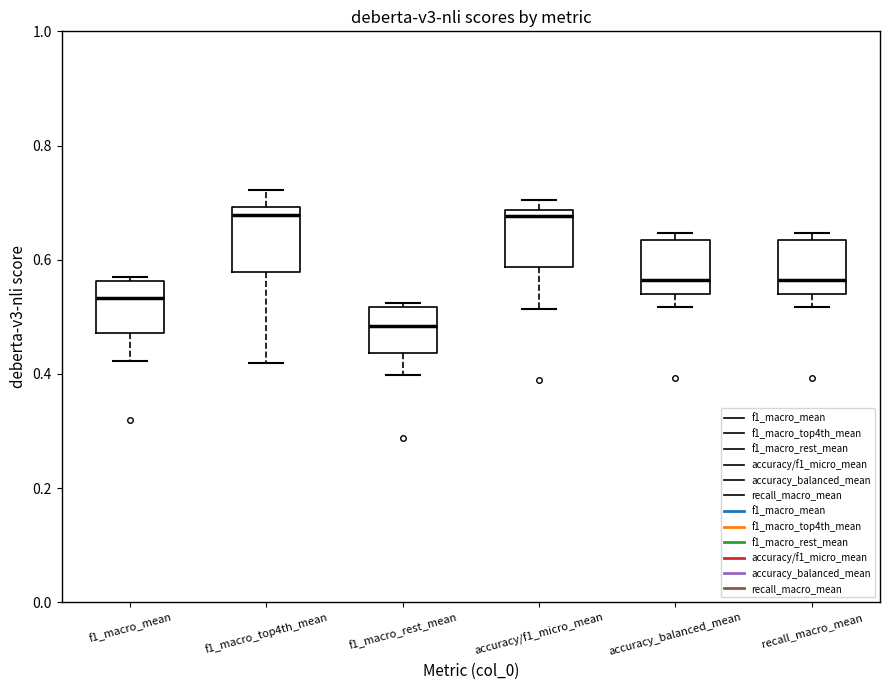

Which box's median line is the lowest?

f1_macro_rest_mean